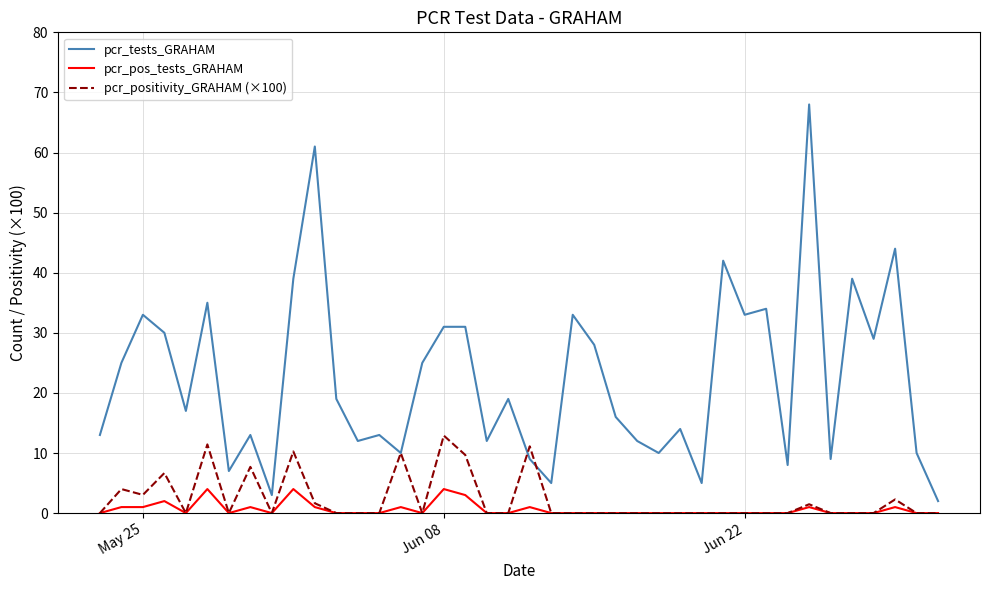

Rank the series by their maximum value, from highest to lowest.

pcr_tests_GRAHAM, pcr_positivity_GRAHAM (×100), pcr_pos_tests_GRAHAM